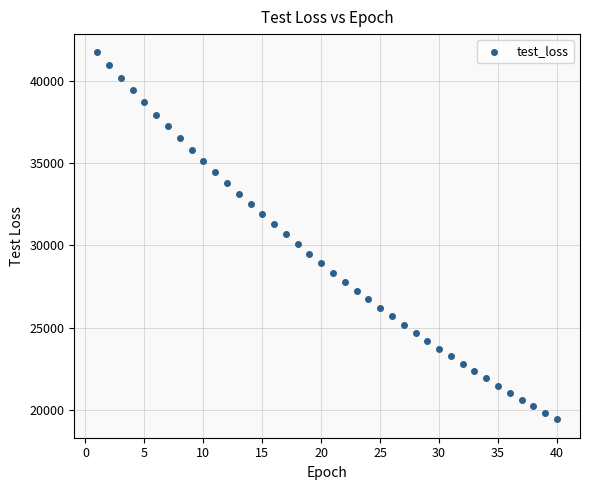

What is the range of X values (max minus min)?

39.0